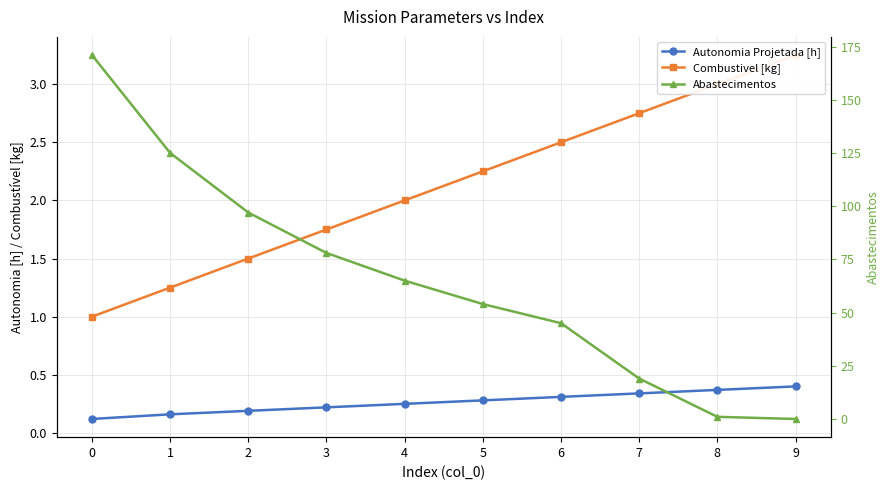

How many positive values does the Abastecimentos series have?

9